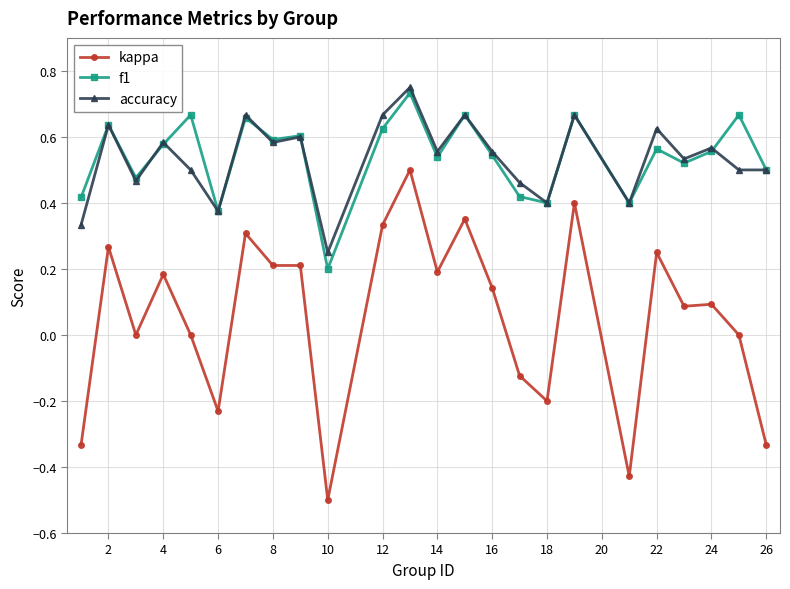

What is the minimum value shown in the chart?

-0.5